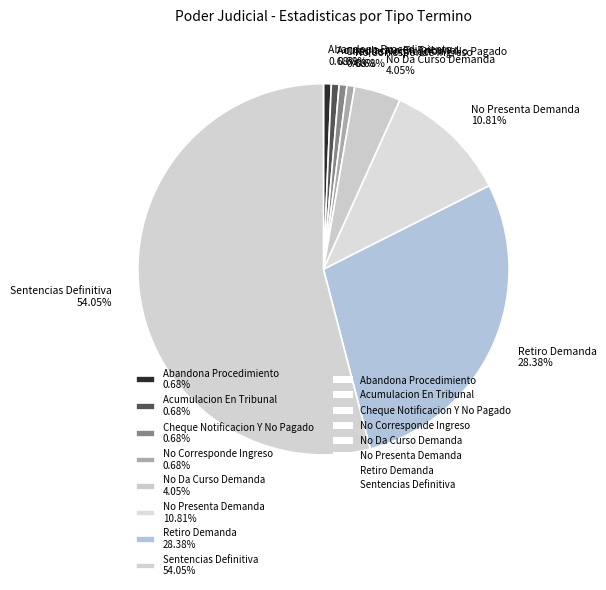

To the nearest percent, what is the difference between the No Presenta Demanda and No Corresponde Ingreso slice percentages?

10%